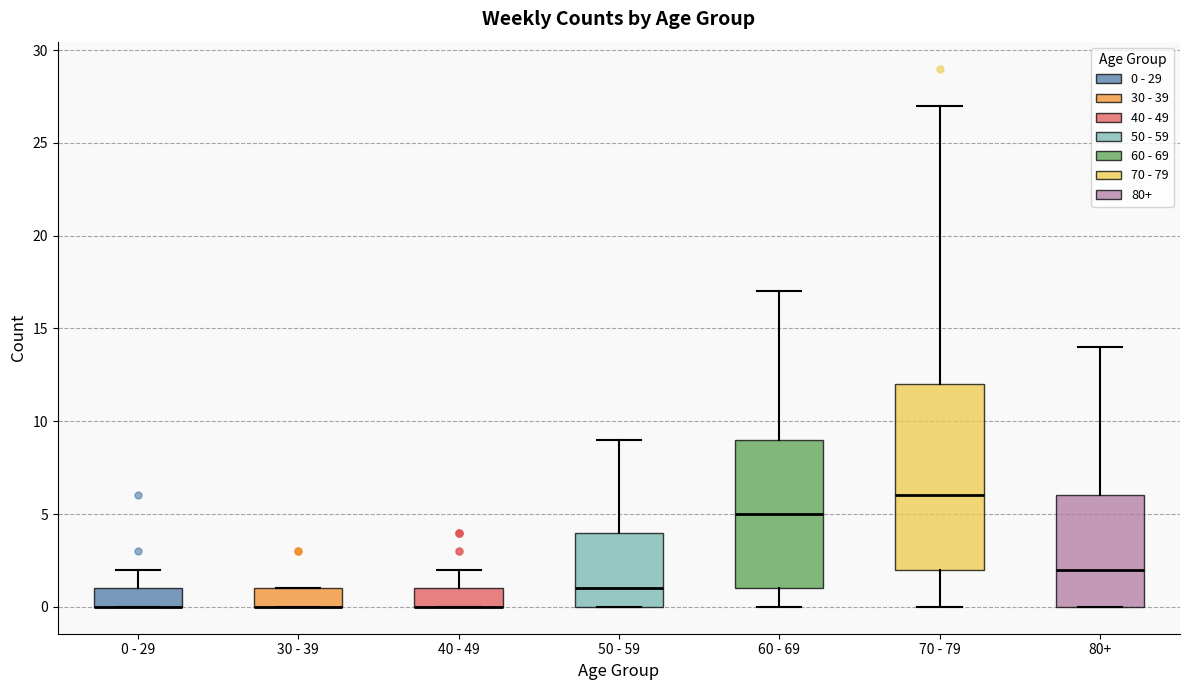

Reading left to right, read every box against the y-axis: the position of its median line, the range the box covers, and the ends of its whiskers. The values are not printed on the chart, so give them approximately, as read against the axis.

0 - 29: median 0 (drawn on the box's lower edge), box 0 to 1, whiskers 0 to 2
30 - 39: median 0 (drawn on the box's lower edge), box 0 to 1, whiskers 0 to 1
40 - 49: median 0 (drawn on the box's lower edge), box 0 to 1, whiskers 0 to 2
50 - 59: median 1, box 0 to 4, whiskers 0 to 9
60 - 69: median 5, box 1 to 9, whiskers 0 to 17
70 - 79: median 6, box 2 to 12, whiskers 0 to 27
80+: median 2, box 0 to 6, whiskers 0 to 14